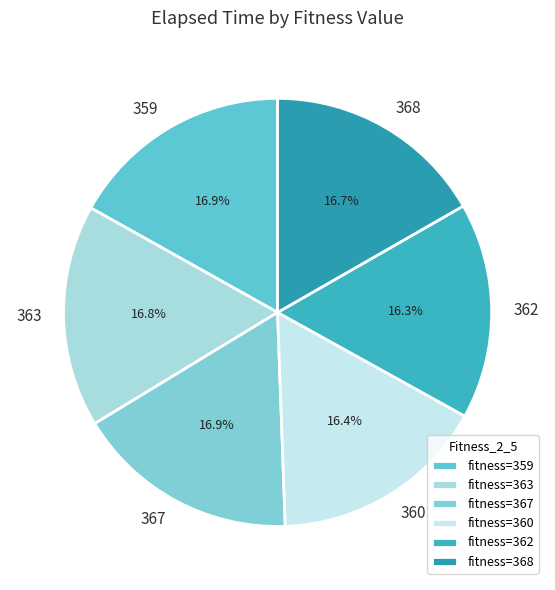

Is it true that 359 is 17% of the pie?

True